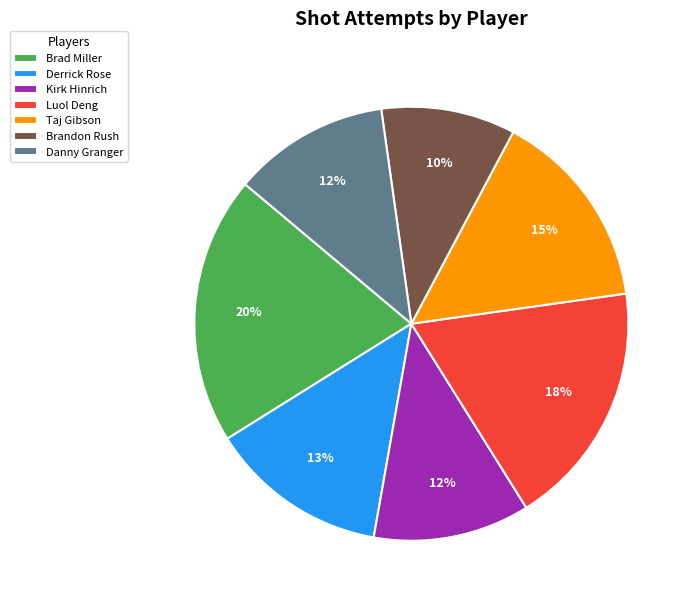

Does any single category account for the majority?

No